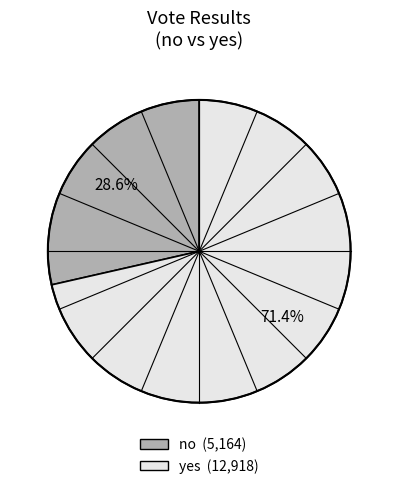

To the nearest percent, what percentage of the pie is yes?

71%